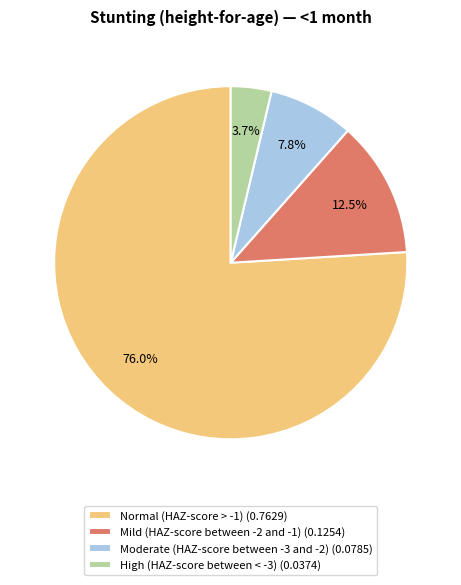

To the nearest percent, what is the difference between the Moderate (HAZ-score between -3 and -2) and High (HAZ-score between < -3) slice percentages?

4%